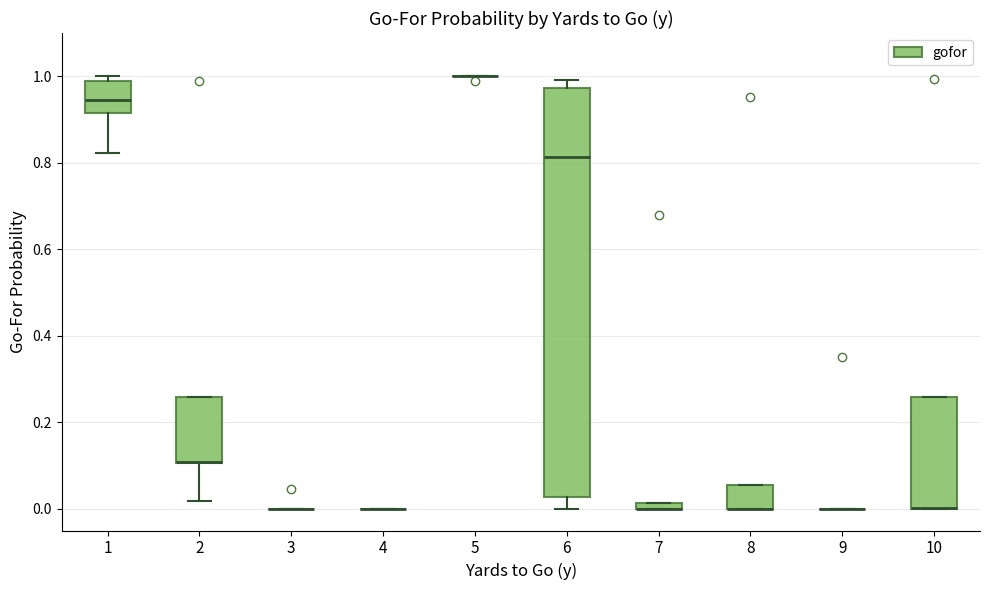

Comparing the boxes themselves (not the whiskers), which one is the tallest?

6